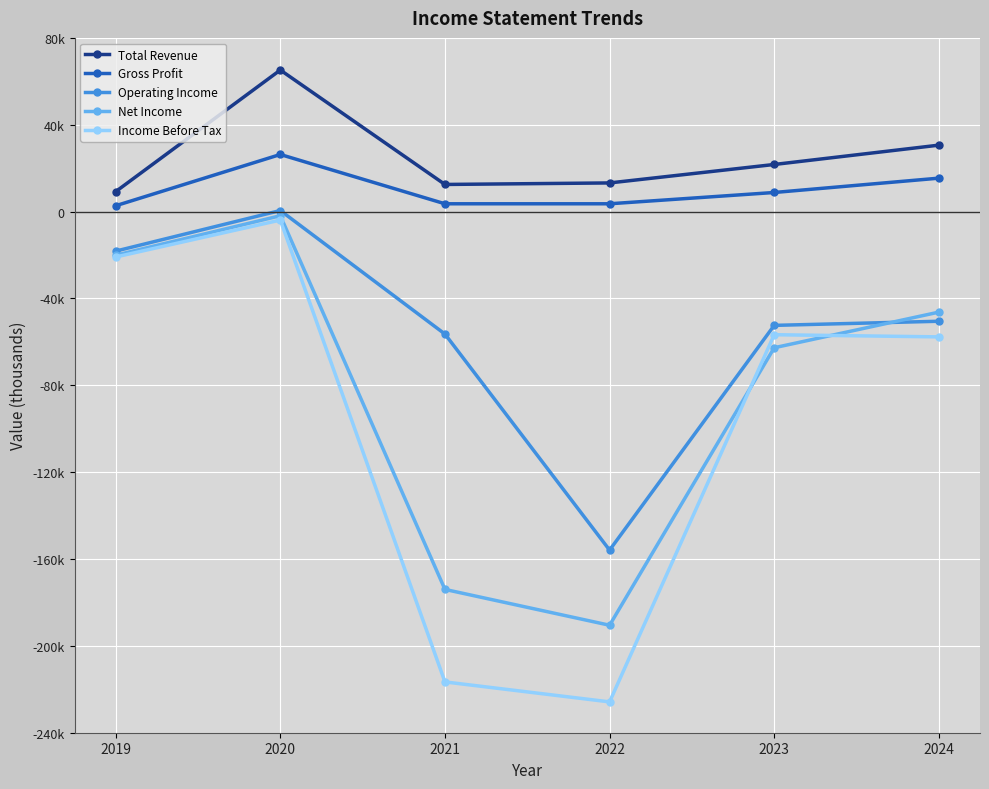

What is the minimum value for Total Revenue?

9200